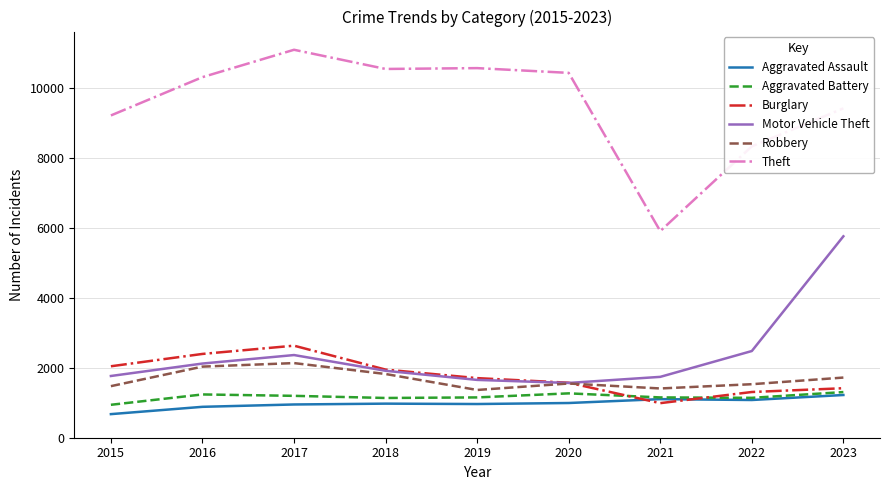

Which series has the largest total across all categories?

Theft